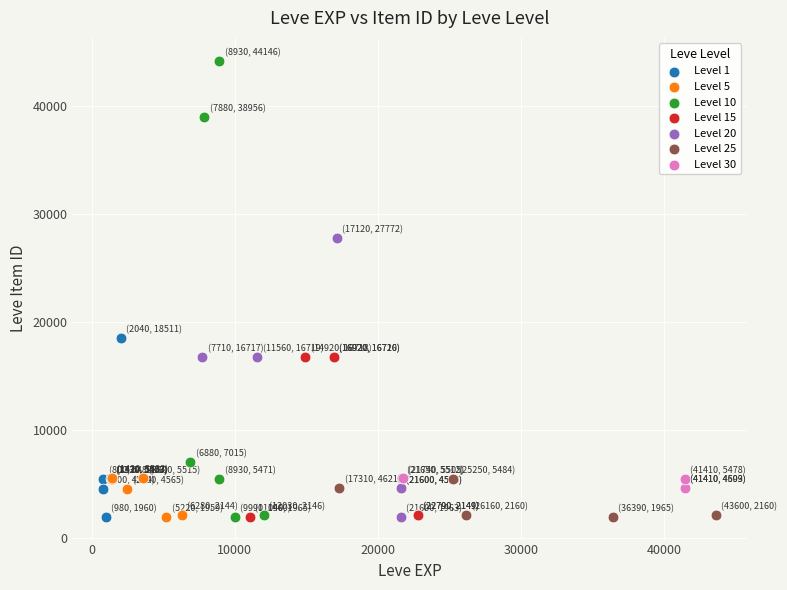

Which series has the largest Y range (max minus min)?

Level 10